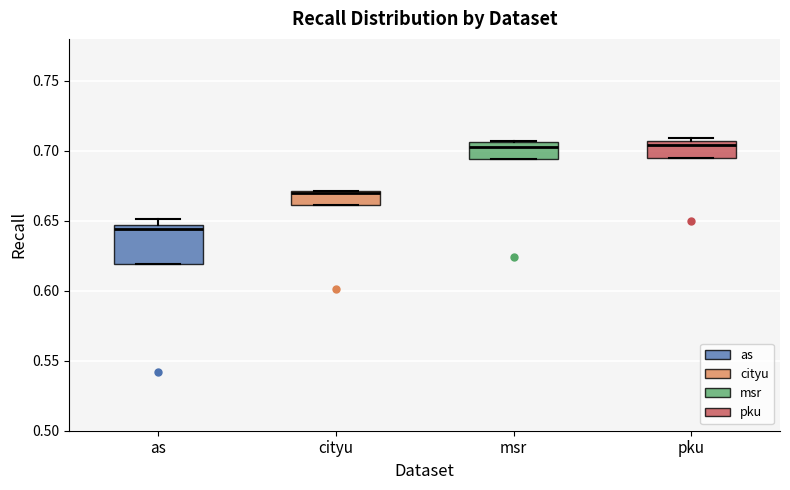

Reading left to right, read every box against the y-axis: the position of its median line, the range the box covers, and the ends of its whiskers. The values are not printed on the chart, so give them approximately, as read against the axis.

as: median 0.645 (just below the box's upper edge), box 0.620 to 0.645, whiskers 0.620 to 0.650
cityu: median 0.670 (drawn on the box's upper edge), box 0.660 to 0.670, whiskers 0.660 to 0.670
msr: median 0.705 (just below the box's upper edge), box 0.695 to 0.705, whiskers 0.695 to 0.705
pku: median 0.705 (just below the box's upper edge), box 0.695 to 0.705, whiskers 0.695 to 0.710